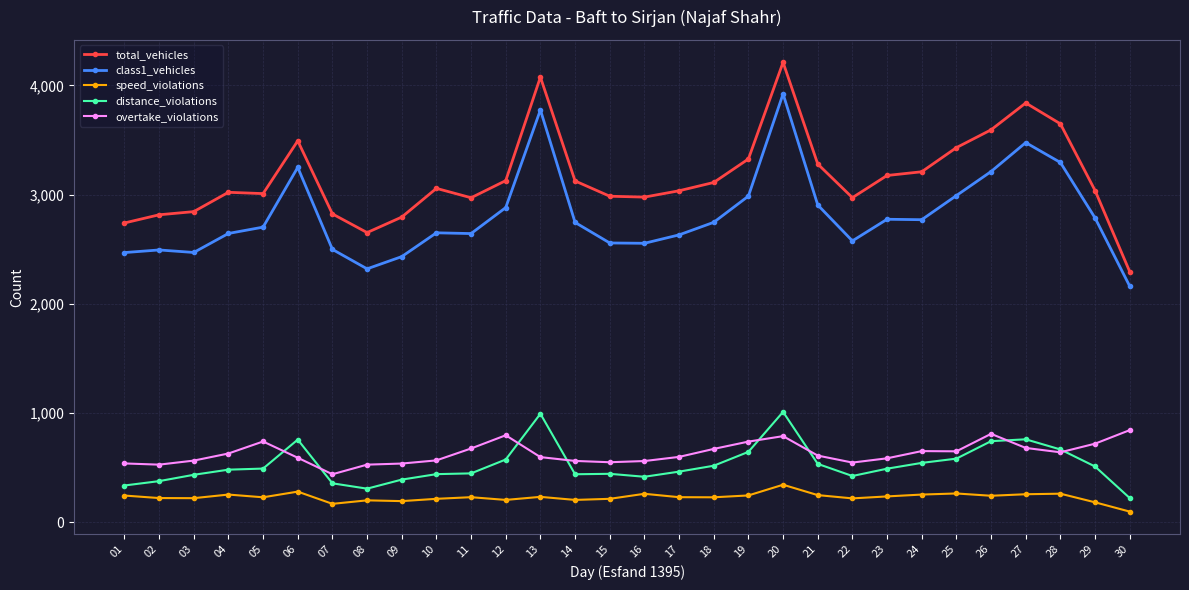

True or false: total_vehicles and speed_violations intersect in this chart.

False